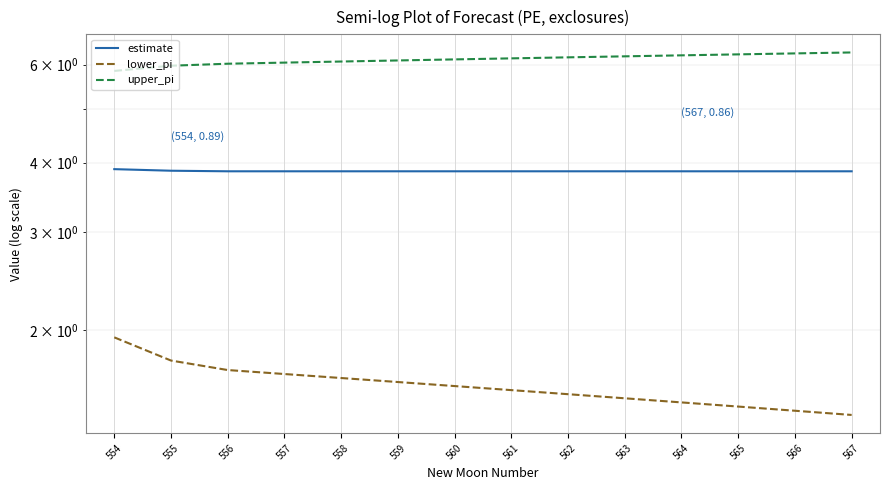

Reading left to right, extract all data points from this chart.

estimate: 554=3.9	555=3.9	556=3.9	557=3.9	558=3.9	559=3.9	560=3.9	561=3.9	562=3.9	563=3.9	564=3.9	565=3.9	566=3.9	567=3.9
lower_pi: 554=1.9	555=1.8	556=1.7	557=1.7	558=1.6	559=1.6	560=1.6	561=1.6	562=1.5	563=1.5	564=1.5	565=1.5	566=1.4	567=1.4
upper_pi: 554=5.8	555=6.0	556=6.0	557=6.1	558=6.1	559=6.1	560=6.1	561=6.2	562=6.2	563=6.2	564=6.2	565=6.3	566=6.3	567=6.3